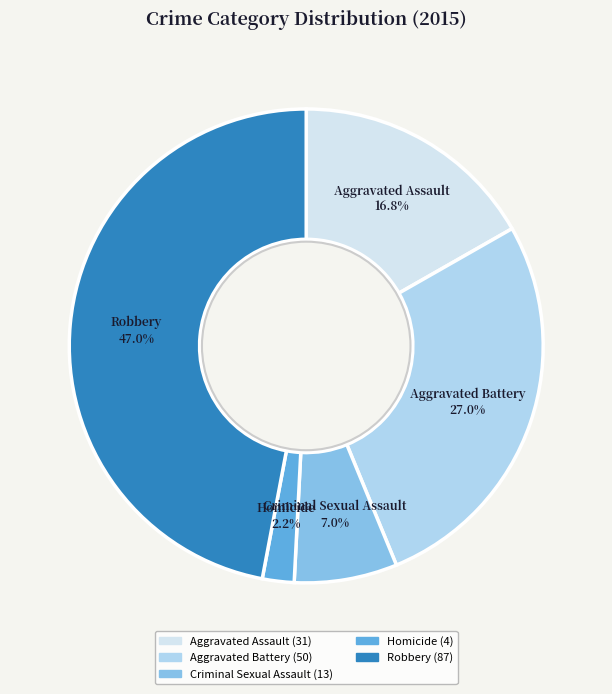

Is it true that Robbery is 39% of the pie?

False